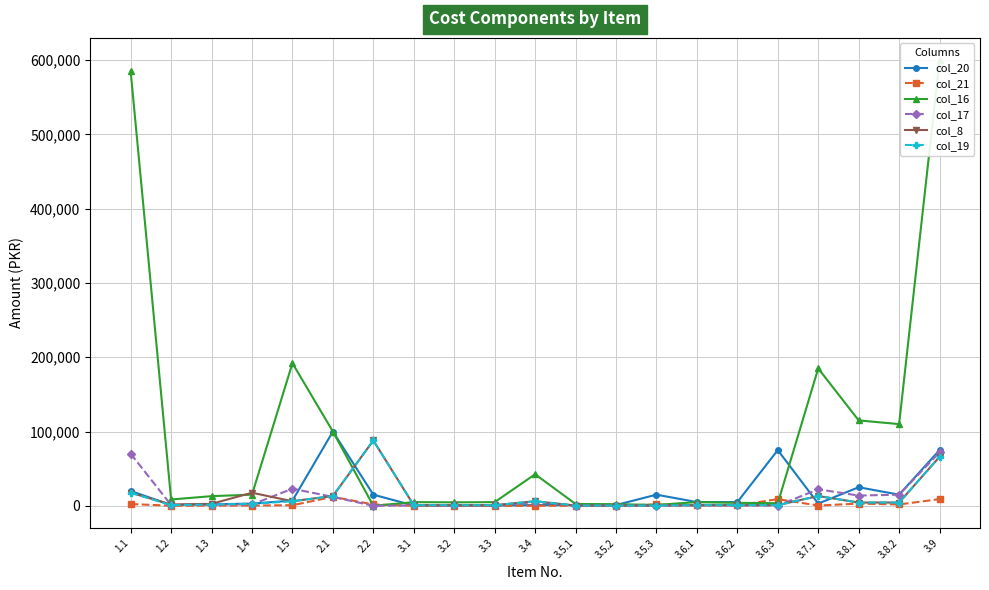

Is this an area chart (filled region under the line)?

No